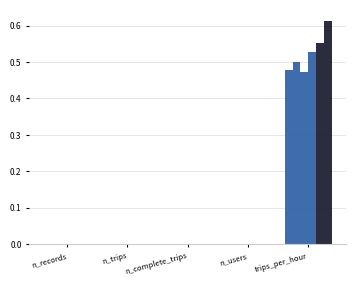

Does the chart contain stacked bars?

No